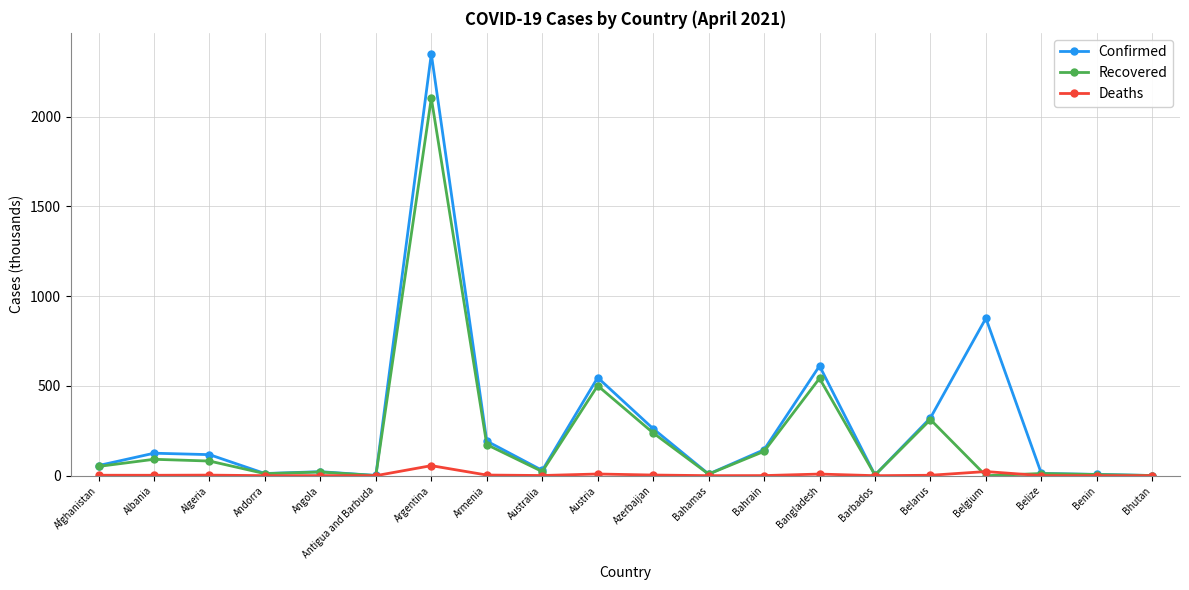

What is the label of the 15th point from the left?

Barbados